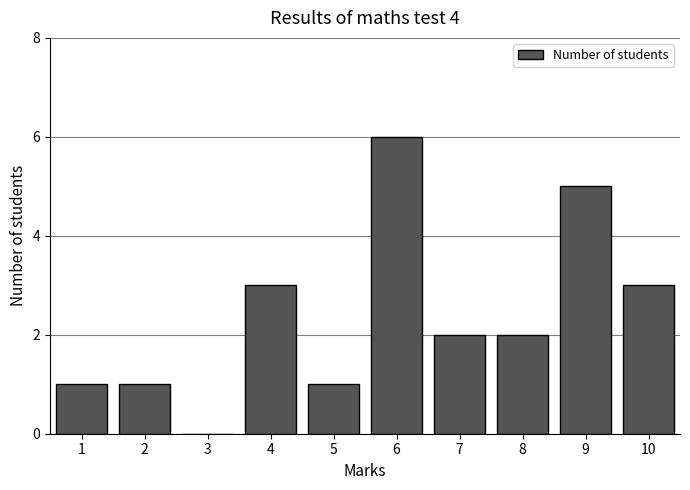

Reading left to right, extract all data points from this chart.

1=1	2=1	3=0	4=3	5=1	6=6	7=2	8=2	9=5	10=3